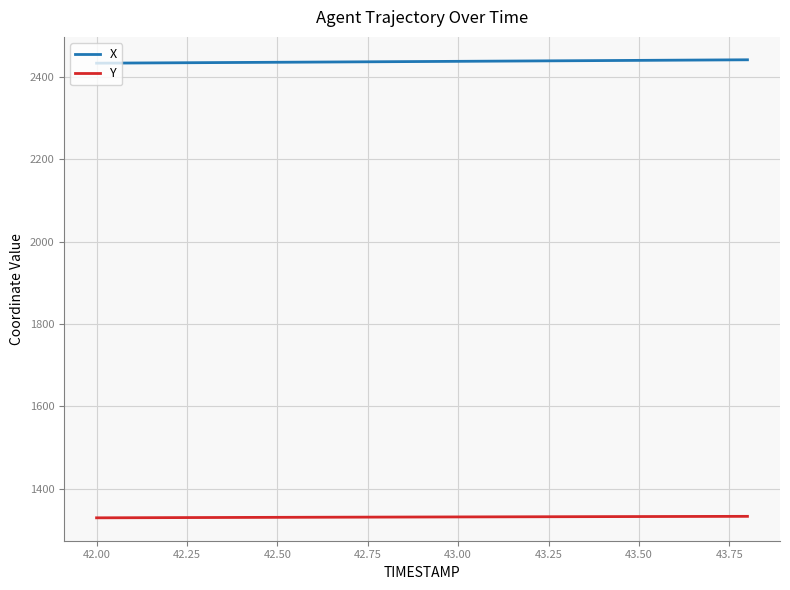

True or false: X and Y cross at least once.

False